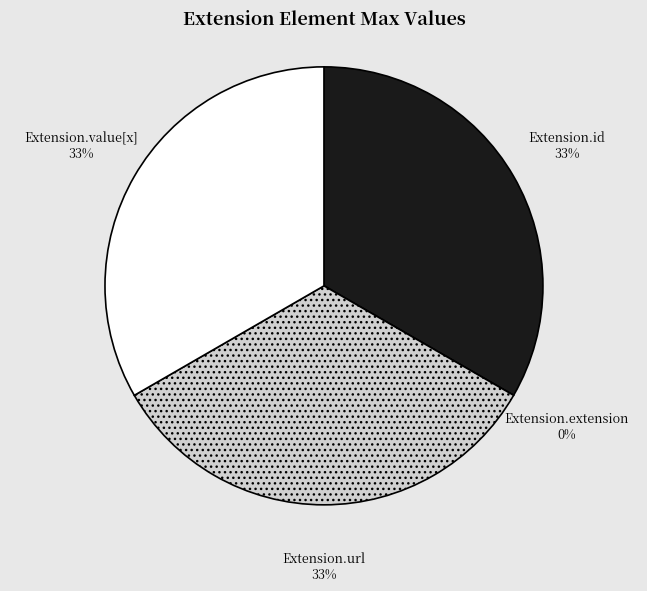

Is the sum of Extension.extension and Extension.value[x] greater than half?

No